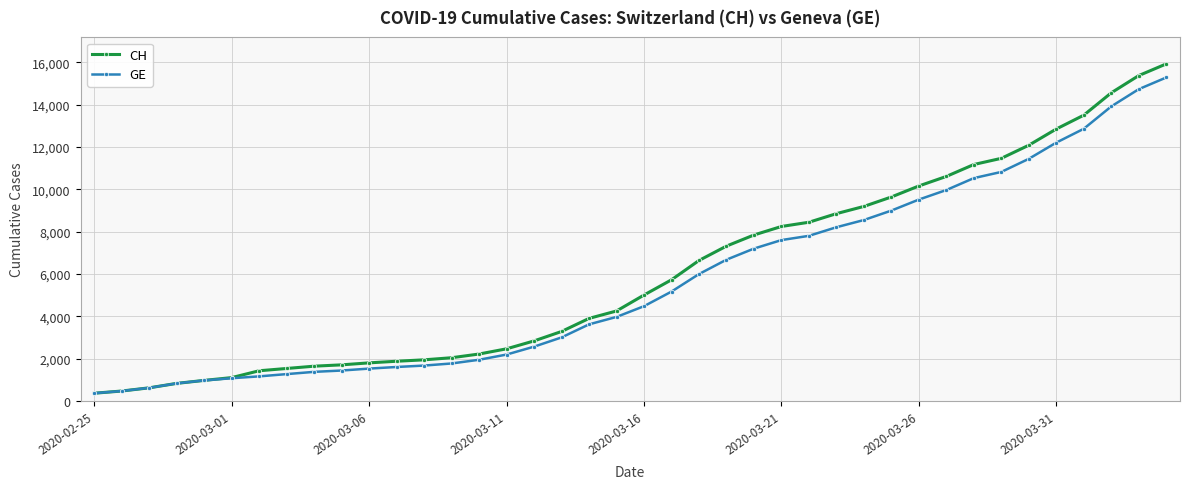

What is the minimum value for CH?

375